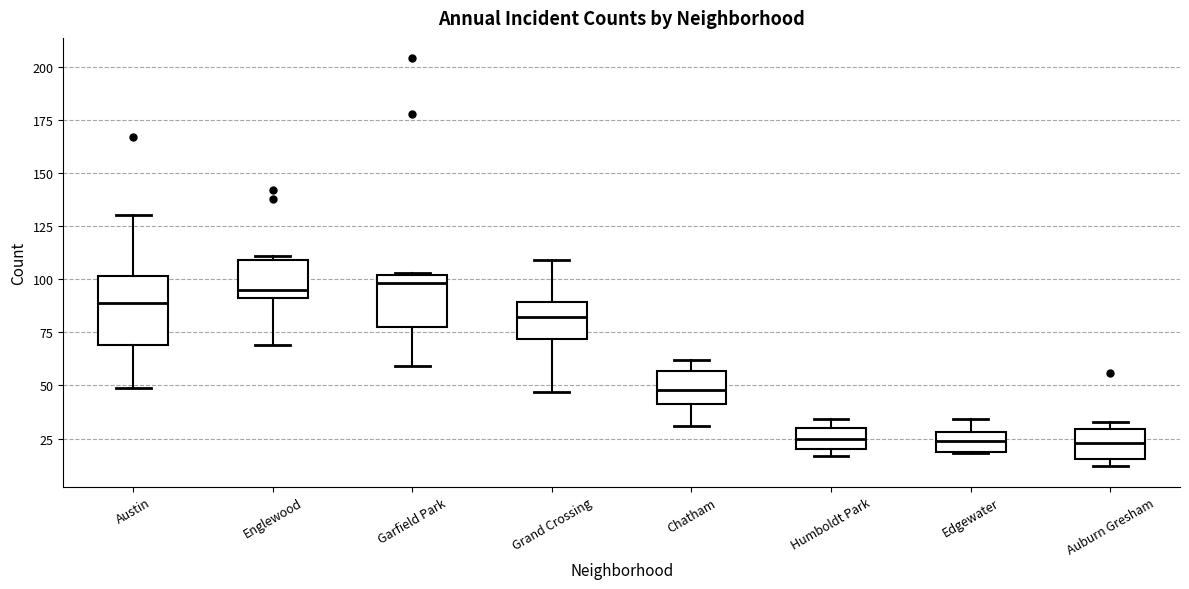

Reading left to right, transcribe this box plot: for each box, give where its median line is, the range the box spans, and where its two whiskers end, as read against the y-axis. The values are not printed on the chart, so give them approximately, as read against the axis.

Austin: median 90, box 70 to 100, whiskers 50 to 130
Englewood: median 95, box 90 to 110, whiskers 70 to 110 (just above the box's upper edge)
Garfield Park: median 100 (just below the box's upper edge), box 80 to 100, whiskers 60 to 105
Grand Crossing: median 80, box 70 to 90, whiskers 45 to 110
Chatham: median 50, box 40 to 55, whiskers 30 to 60
Humboldt Park: median 25, box 20 to 30, whiskers 15 to 35
Edgewater: median 25, box 20 to 30, whiskers 20 to 35
Auburn Gresham: median 25, box 15 to 30, whiskers 10 to 35